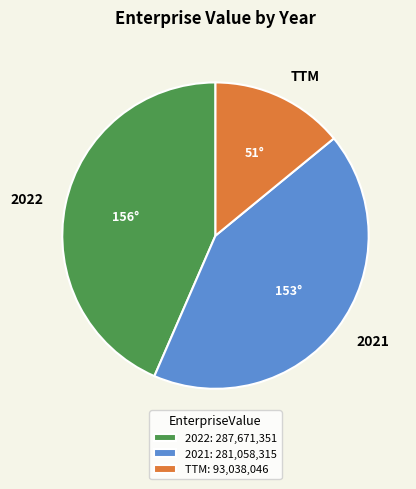

Does any single category account for the majority?

No